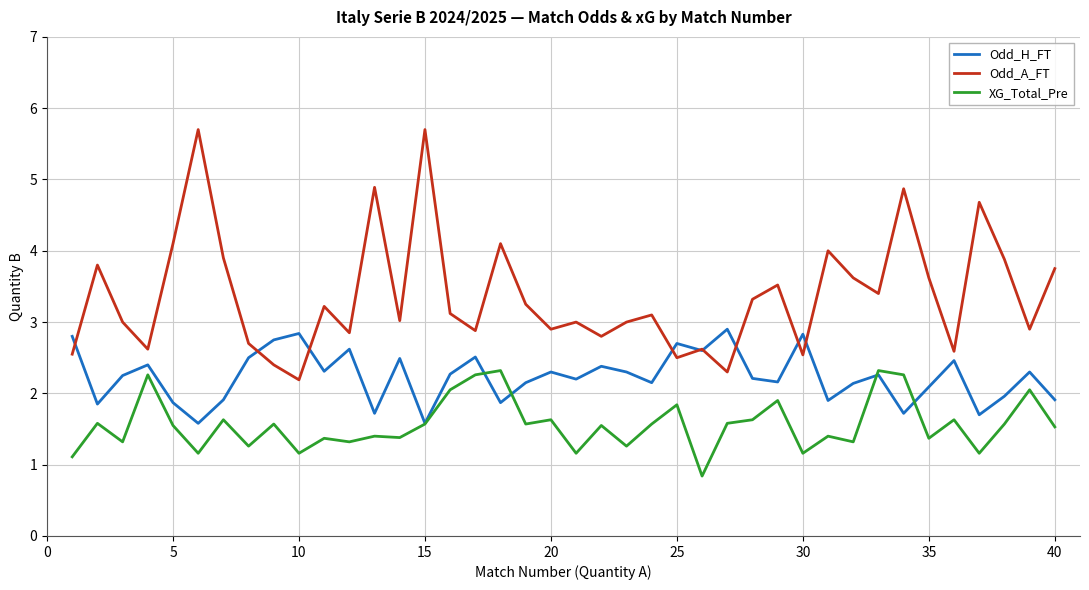

What is the average value of the XG_Total_Pre series?

1.6